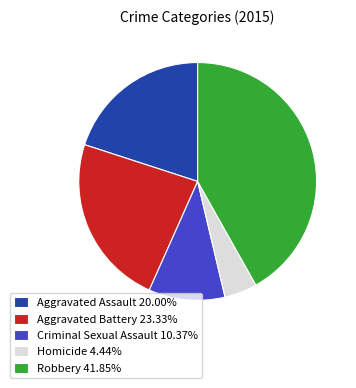

Does Aggravated Assault 20.00% account for over 50% of the chart?

No